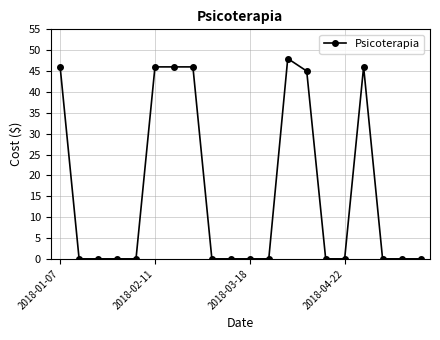

What is the average value?

16